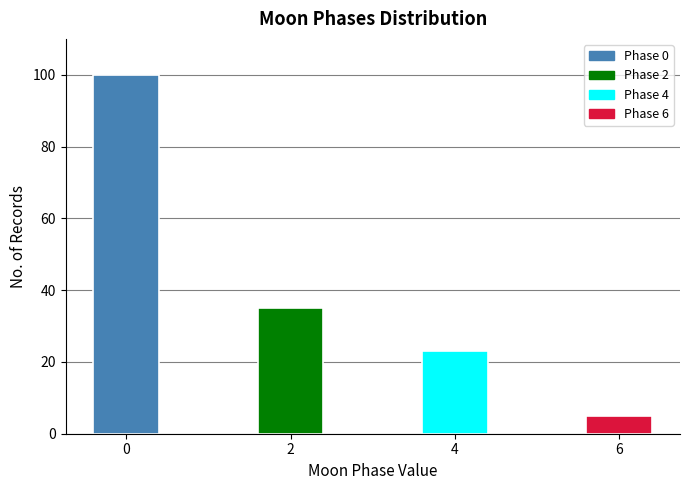

Reading left to right, list all the values displayed in this chart.

100	35	23	5